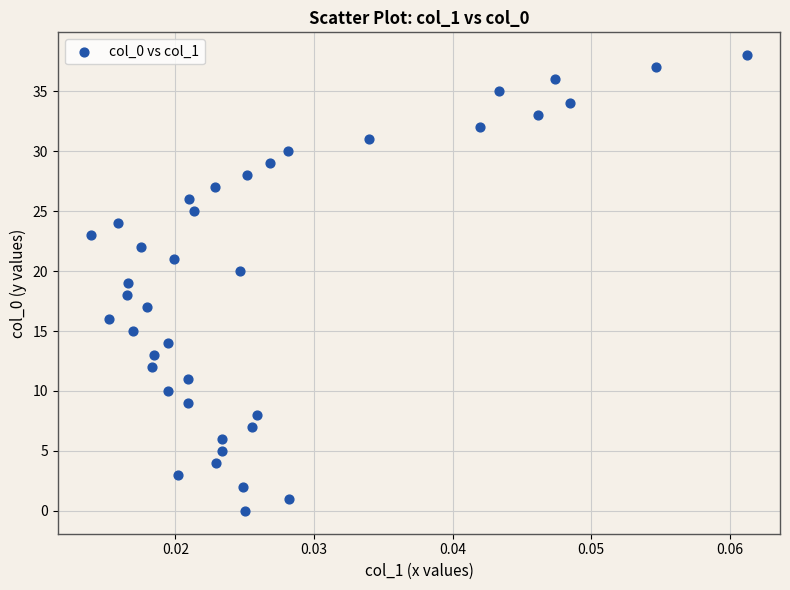

What is the range of Y values (max minus min)?

38